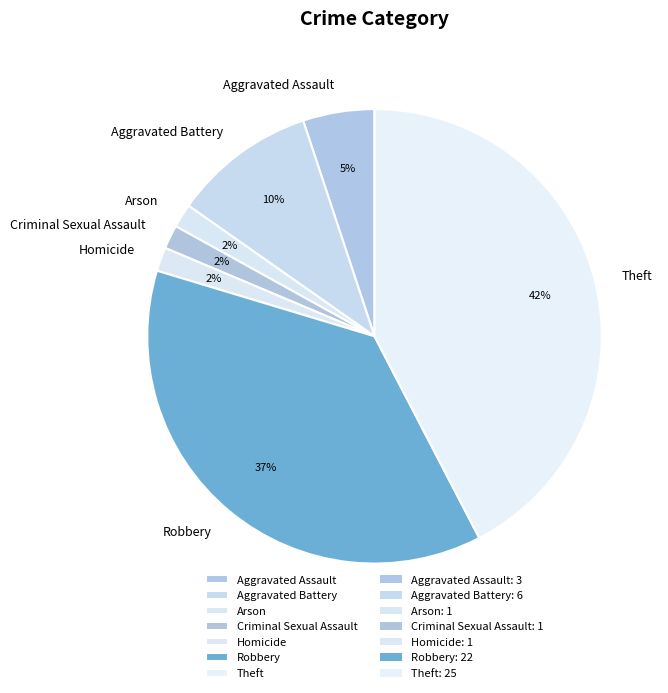

Do Theft and Arson together represent more than half of the pie?

No